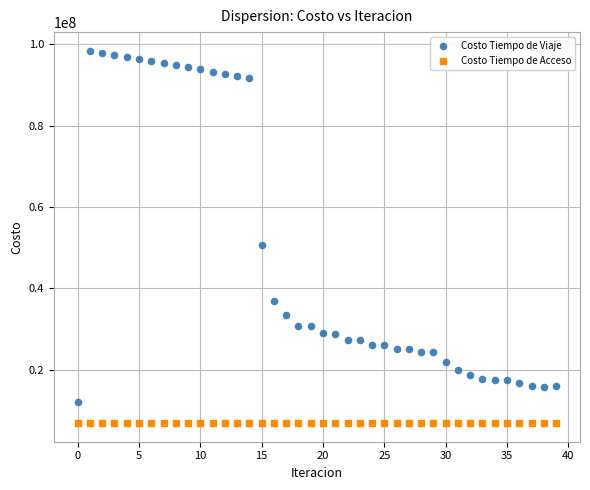

In the Costo Tiempo de Viaje series, what Y value is closest to 55246783?

50690729.9